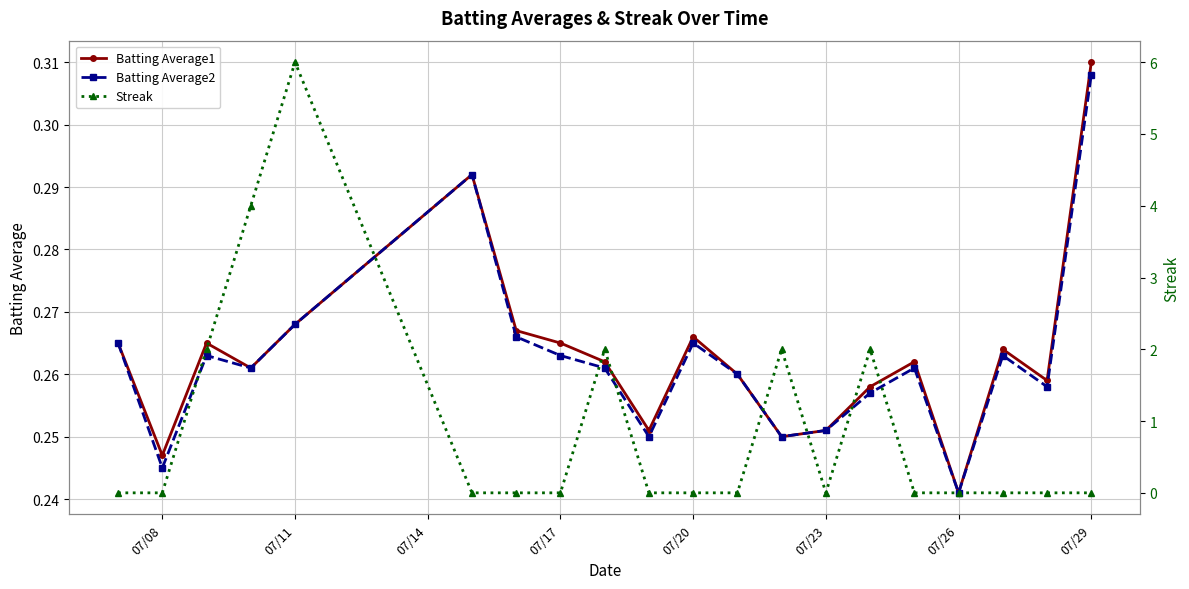

True or false: Batting Average1 has a value of 0.4 at 07/20.

False